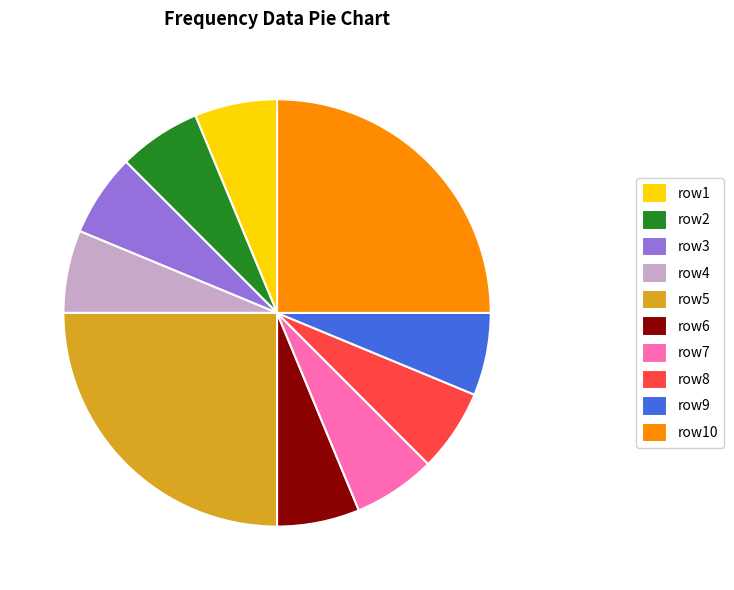

The row7 slice represents 6% of the pie. True or false?

True